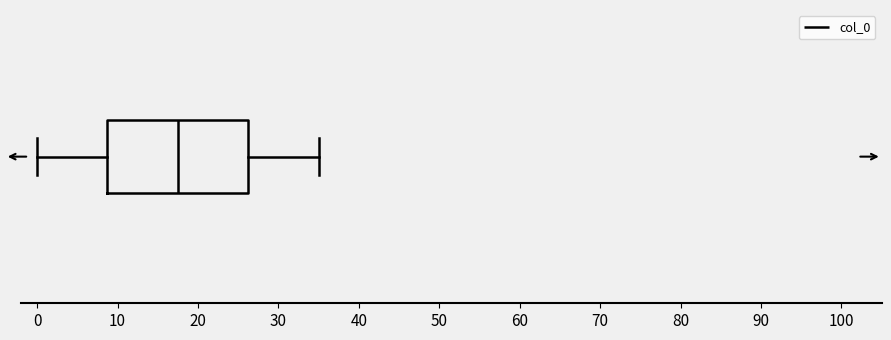

Where does the right whisker of the box end on the x-axis? The values are not printed on the chart, so give them approximately, as read against the axis.

35